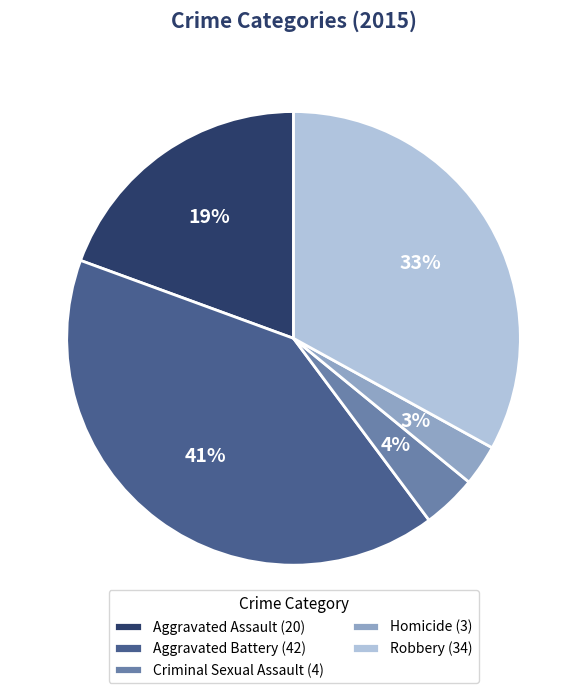

Is it true that Aggravated Assault is 8% of the pie?

False